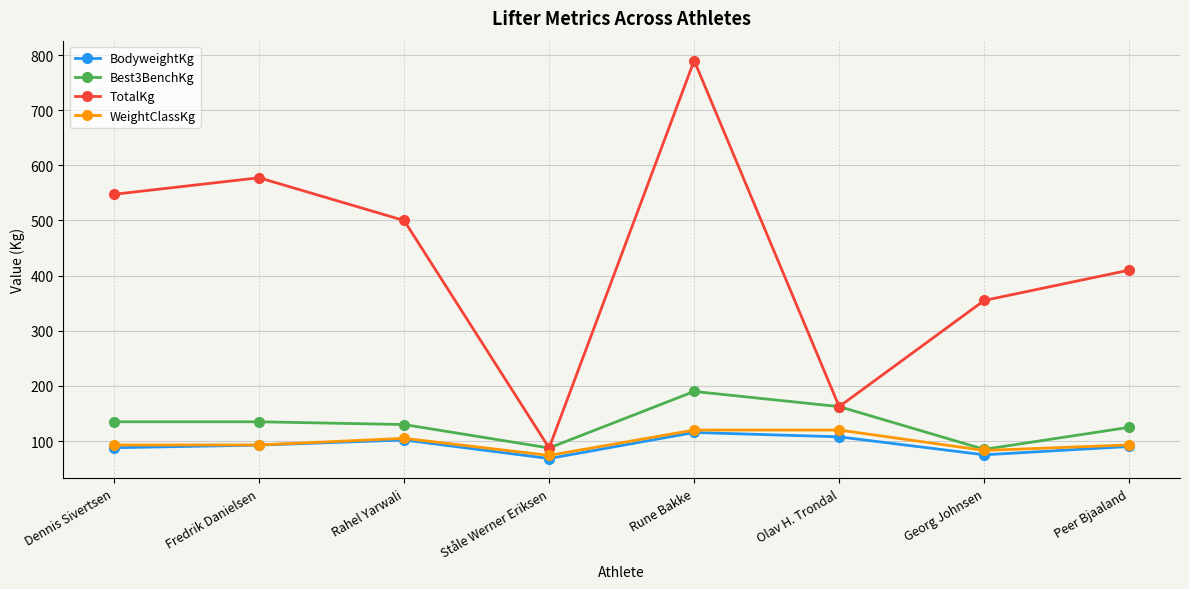

Is it true that BodyweightKg equals 155.8 at Fredrik Danielsen?

False